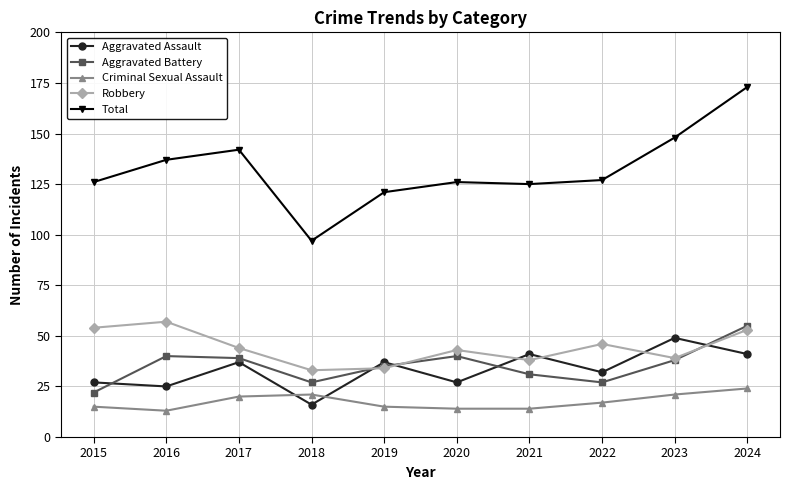

Between 2015 and 2024, which series saw the biggest shift?

Total